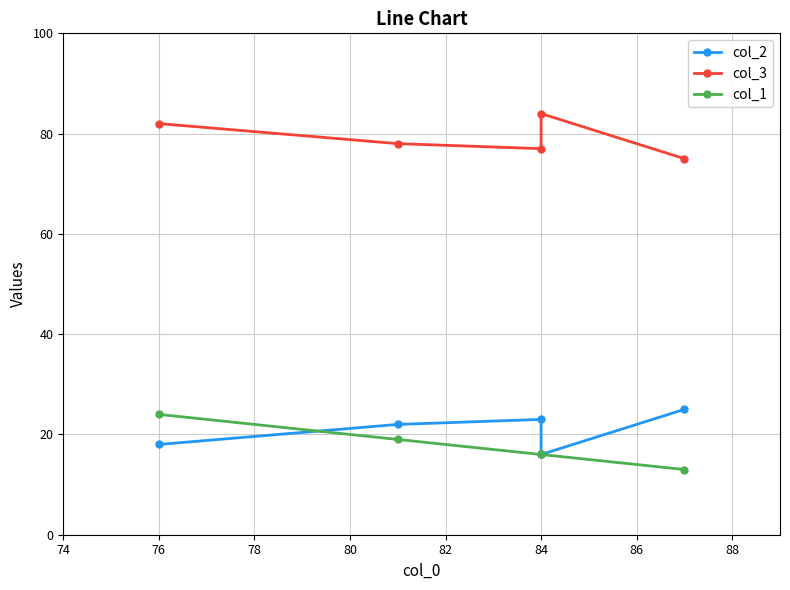

How many data points in col_2 are above 22?

2